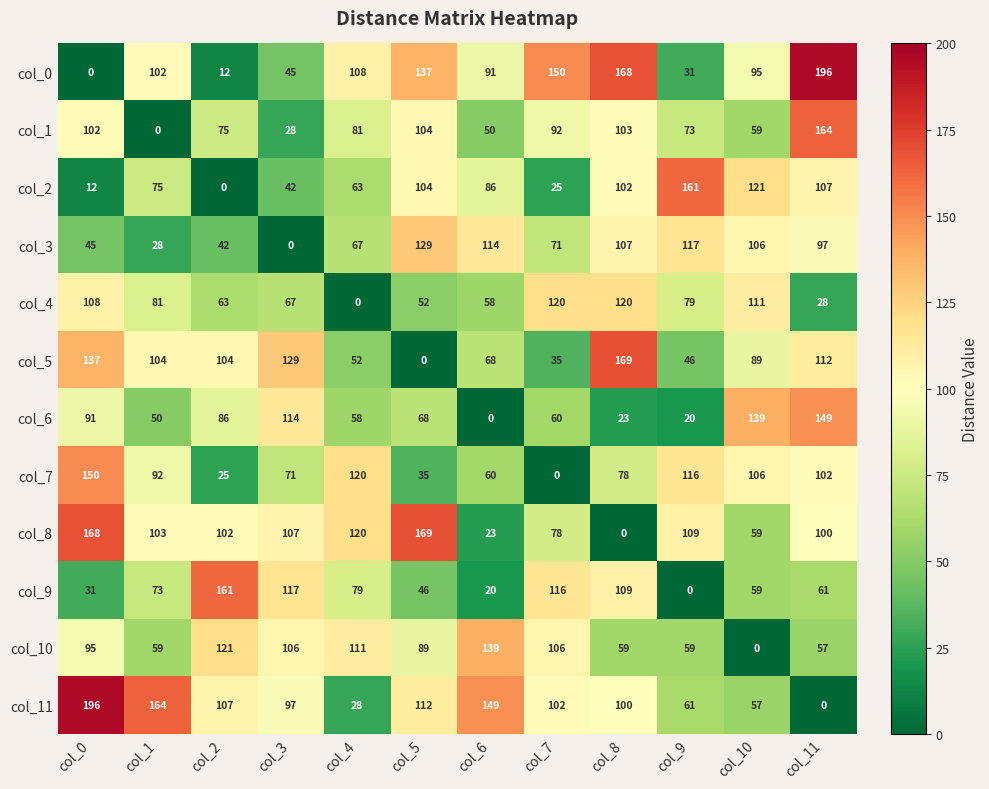

What is the approximate value of col_0 at col_3?

45